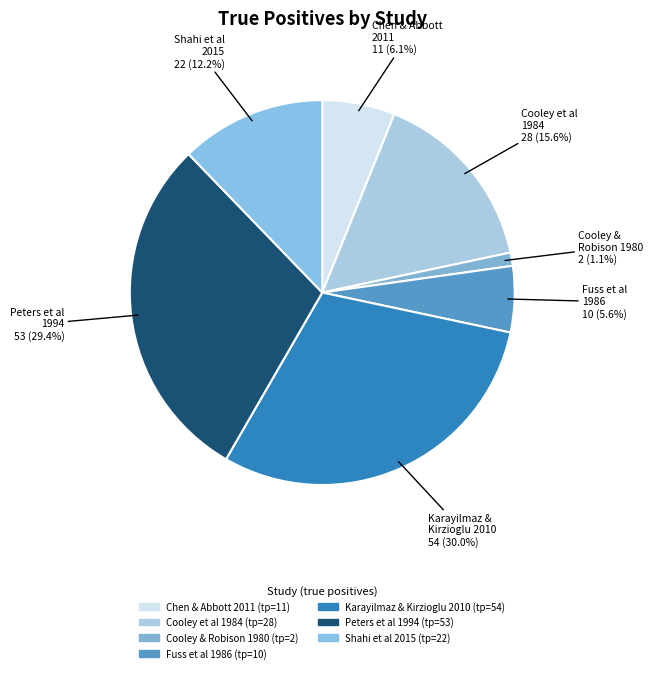

What is the largest slice in the pie chart?

Karayilmaz & Kirzioglu 2010